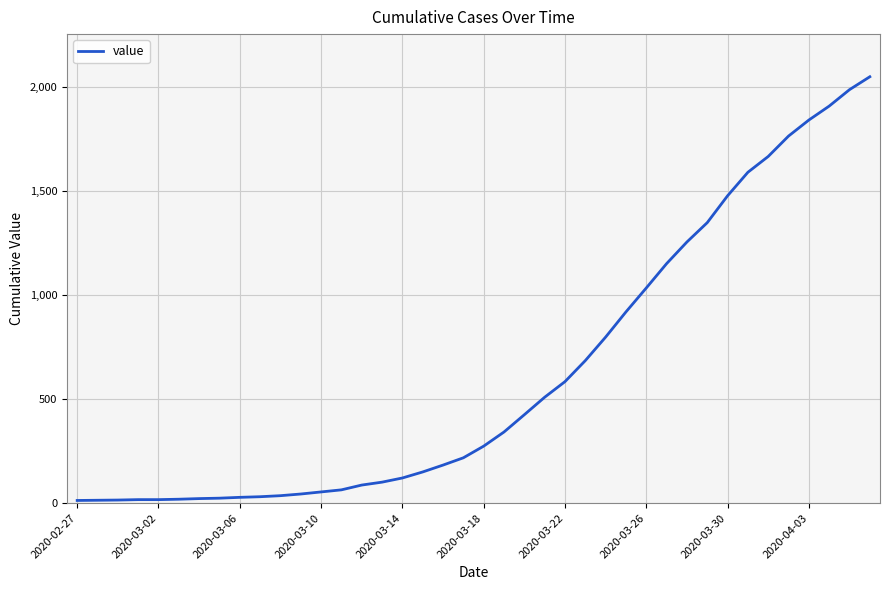

What is the maximum value shown in the chart?

2049